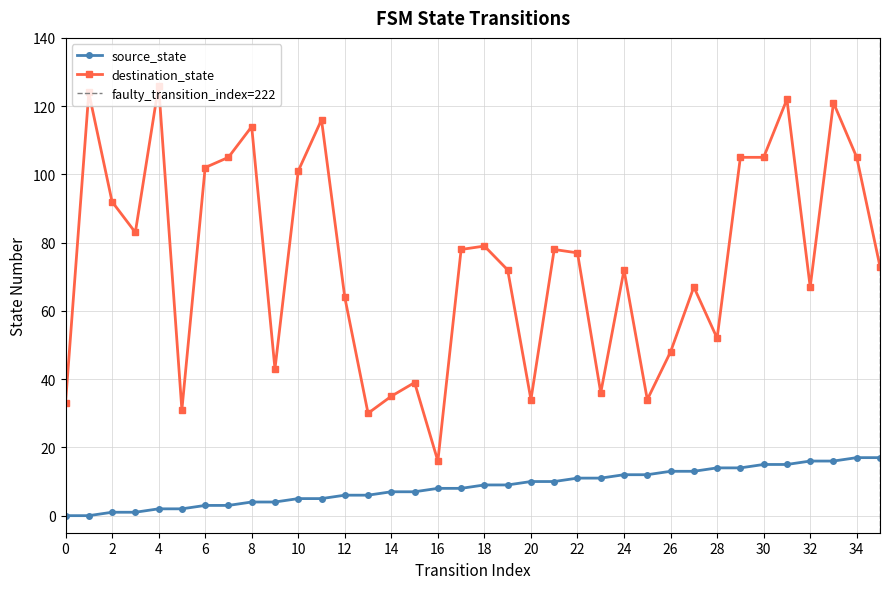

Rank the series at 31 from highest to lowest value.

destination_state, source_state